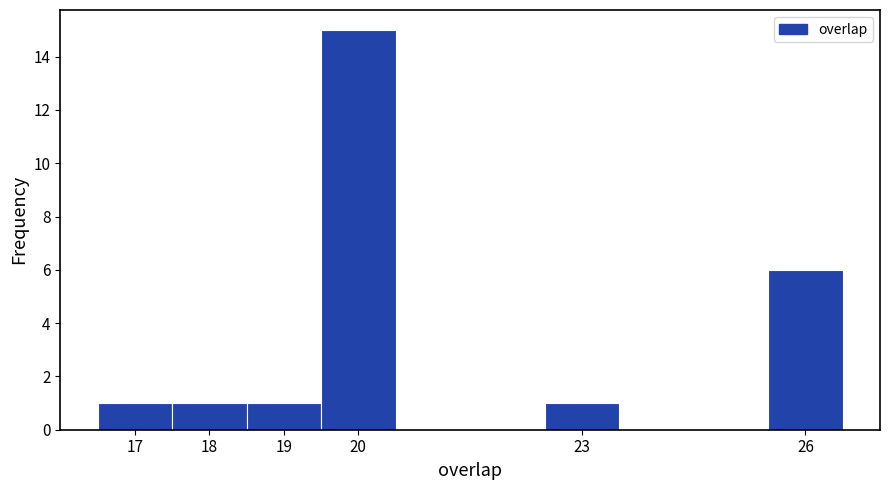

Reading left to right, list every bar in this chart as the range it spans on the x-axis followed by its height. The values are not printed on the chart, so give them approximately, as read against the axis.

16.5 to 17.5: 1
17.5 to 18.5: 1
18.5 to 19.5: 1
19.5 to 20.5: 15
20.5 to 21.5: 0
21.5 to 22.5: 0
22.5 to 23.5: 1
23.5 to 24.5: 0
24.5 to 25.5: 0
25.5 to 26.5: 6